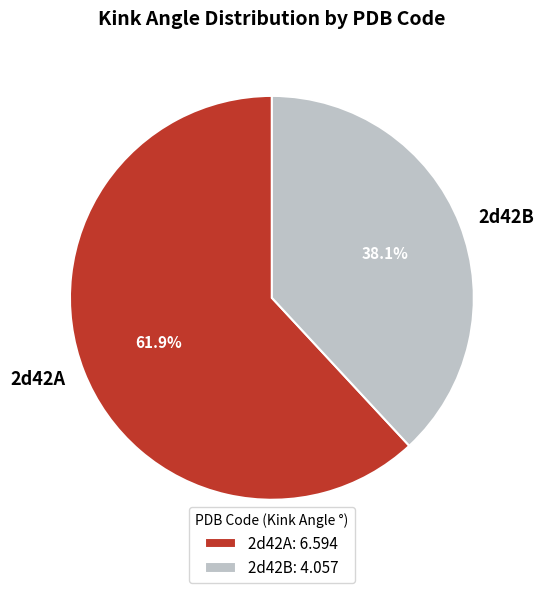

Which has a higher value, 2d42B or 2d42A?

2d42A